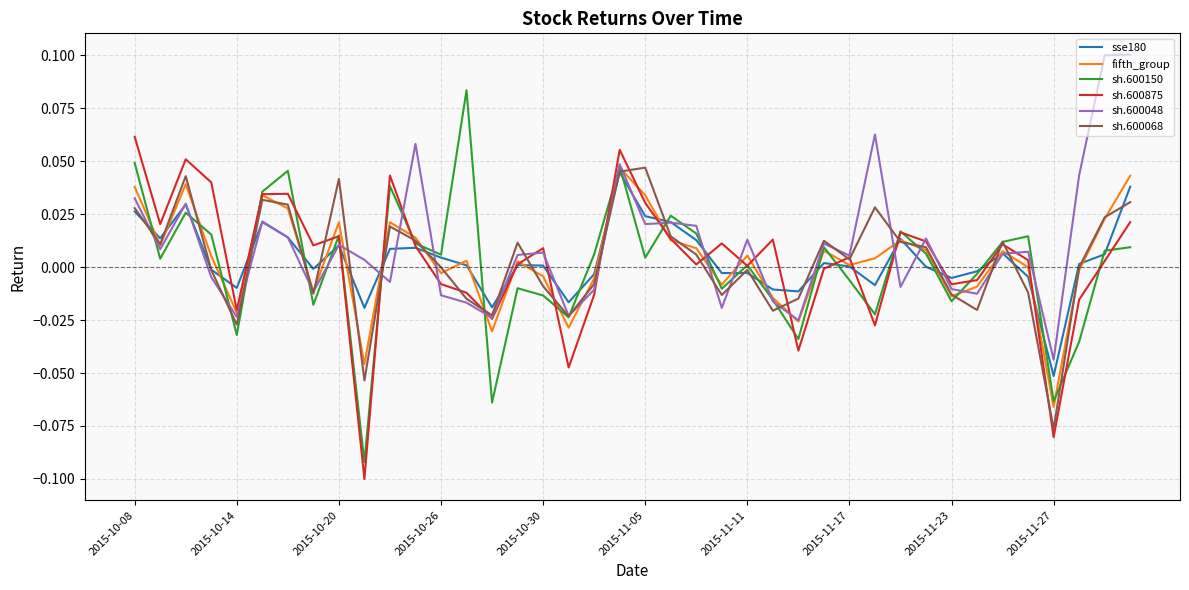

Which series has the largest total across all categories?

sh.600048